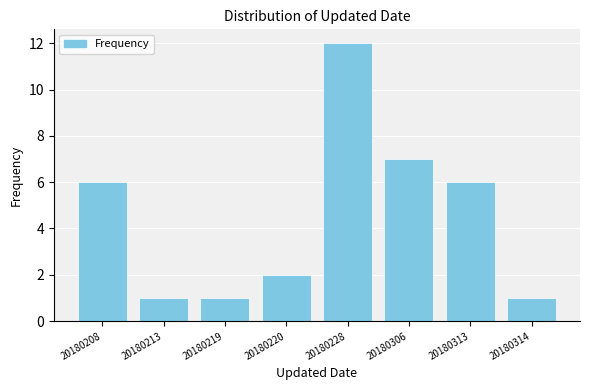

Reading left to right, extract all data points from this chart.

6	1	1	2	12	7	6	1